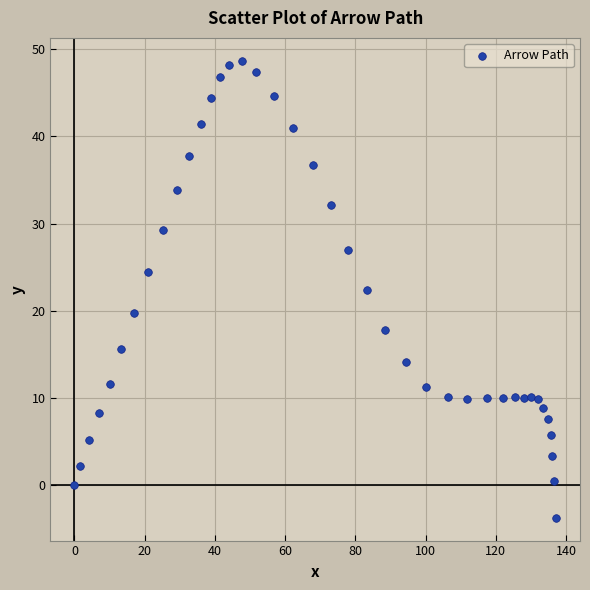

What is the range of X values (max minus min)?

137.1